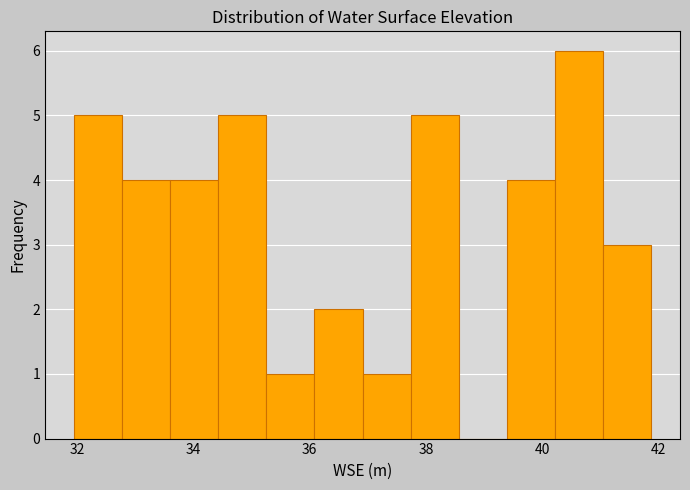

How tall is the bar that spans 41.0 to 41.8 on the x-axis? Neither the bar edges nor the heights are printed on the chart, so give them approximately, as read against the axes.

3